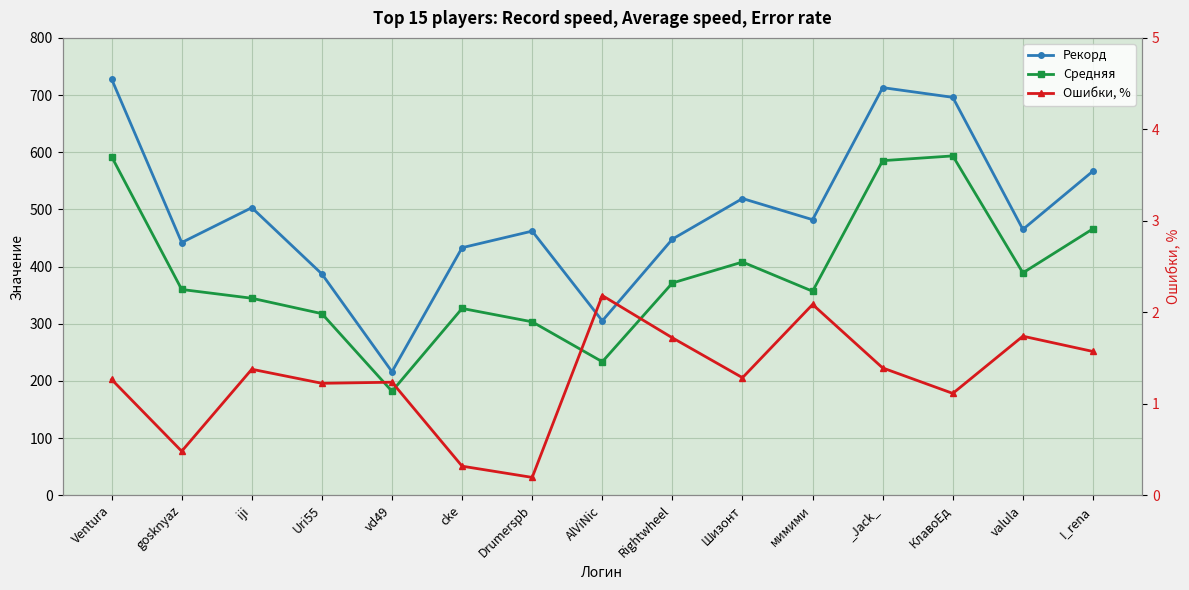

What is the label of the 8th point from the left?

AlViNic